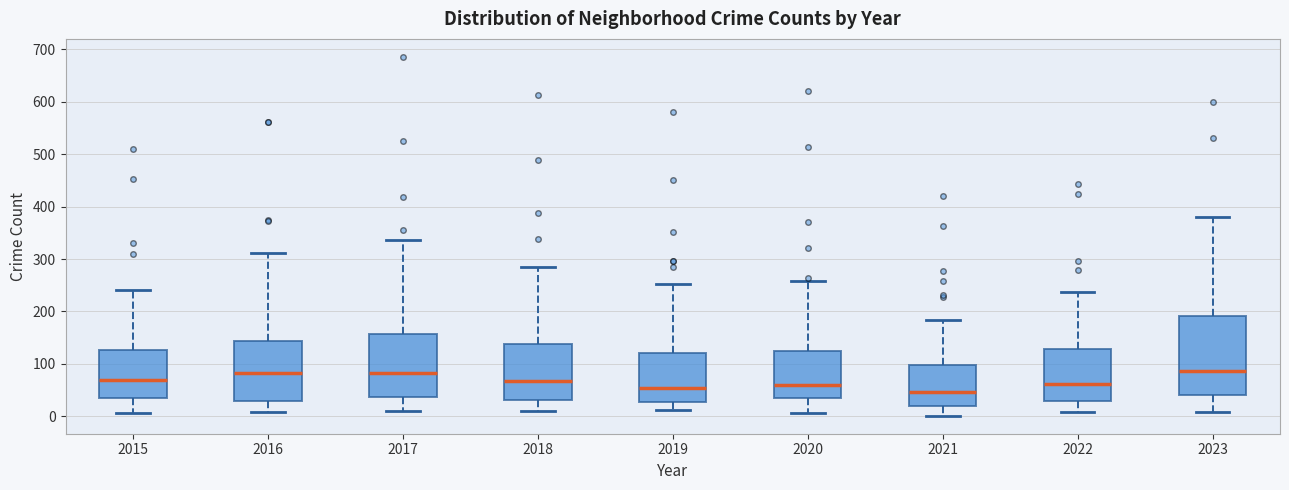

Reading left to right, transcribe this box plot: for each box, give where its median line is, the range the box spans, and where its two whiskers end, as read against the y-axis. The values are not printed on the chart, so give them approximately, as read against the axis.

2015: median 70, box 30 to 130, whiskers 10 to 240
2016: median 80, box 30 to 140, whiskers 10 to 310
2017: median 80, box 40 to 160, whiskers 10 to 340
2018: median 70, box 30 to 140, whiskers 10 to 290
2019: median 50, box 30 to 120, whiskers 10 to 250
2020: median 60, box 30 to 120, whiskers 10 to 260
2021: median 50, box 20 to 100, whiskers 0 to 180
2022: median 60, box 30 to 130, whiskers 10 to 240
2023: median 90, box 40 to 190, whiskers 10 to 380